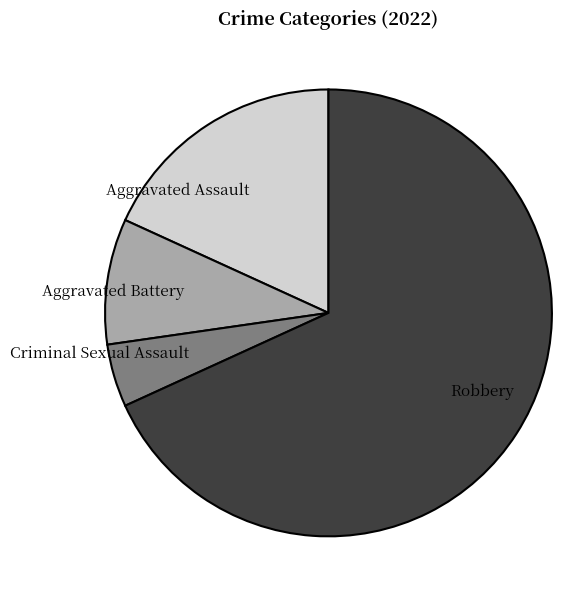

How many segments does this pie chart have?

4